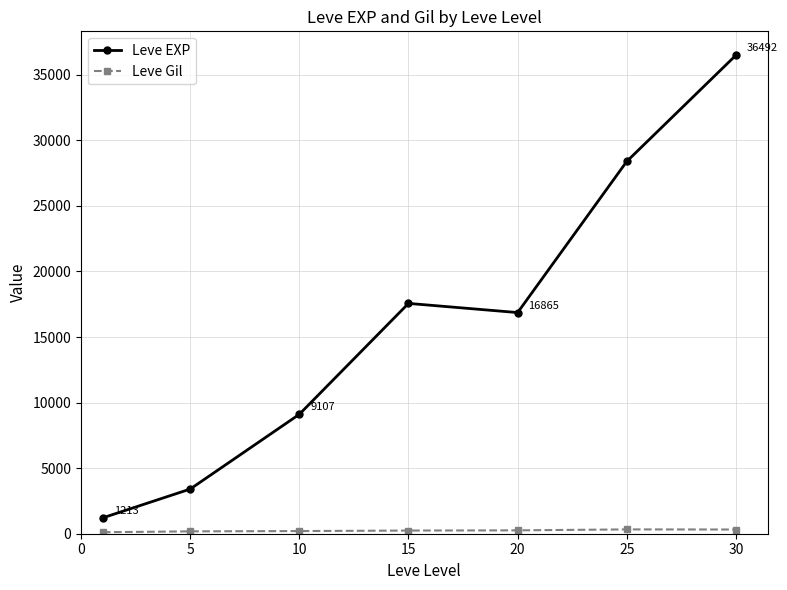

True or false: Leve EXP has more than 2 points higher than both neighbors.

False